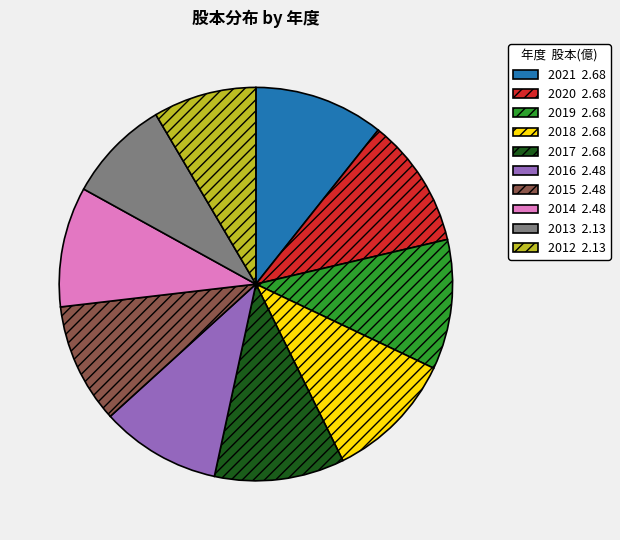

Which has a higher value, 2016 or 2021?

2021